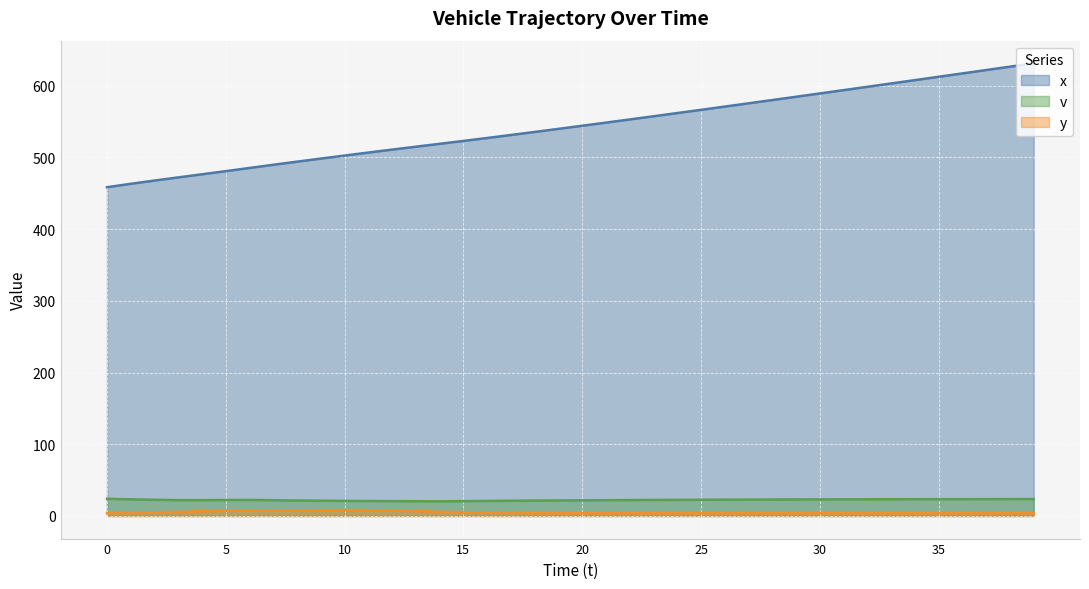

True or false: x and v intersect in this chart.

False